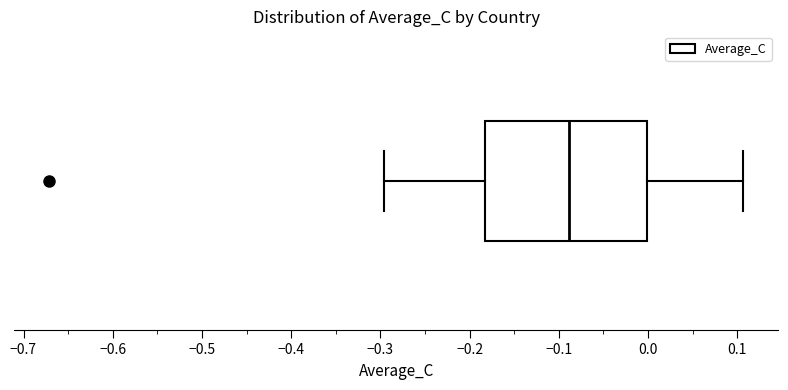

Read this box plot against the x-axis: the position of the median line, the range covered by the box, and the ends of both whiskers. The values are not printed on the chart, so give them approximately, as read against the axis.

median -0.09, box -0.18 to 0.00, whiskers -0.30 to 0.11